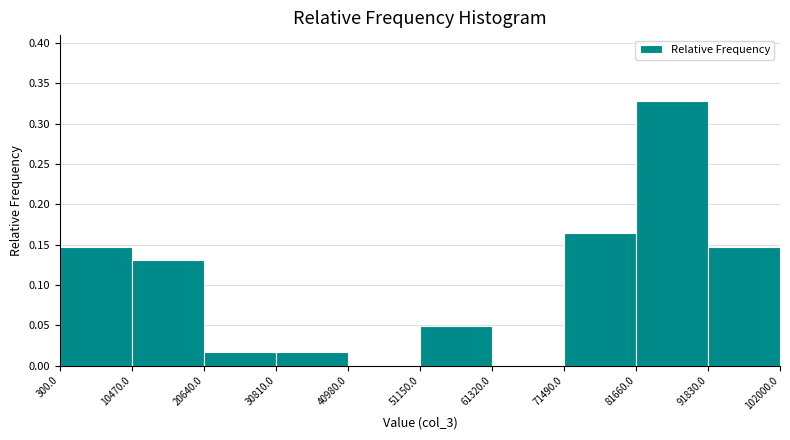

Over which range of the x-axis is the bar tallest?

81660.0 to 91830.0